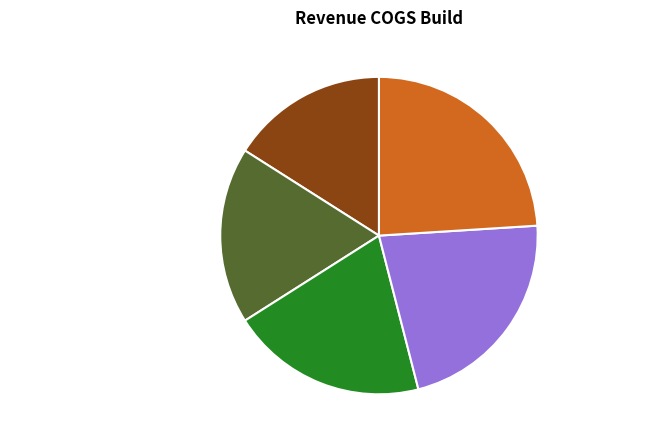

Is it true that Construction Management is 16% of the pie?

True